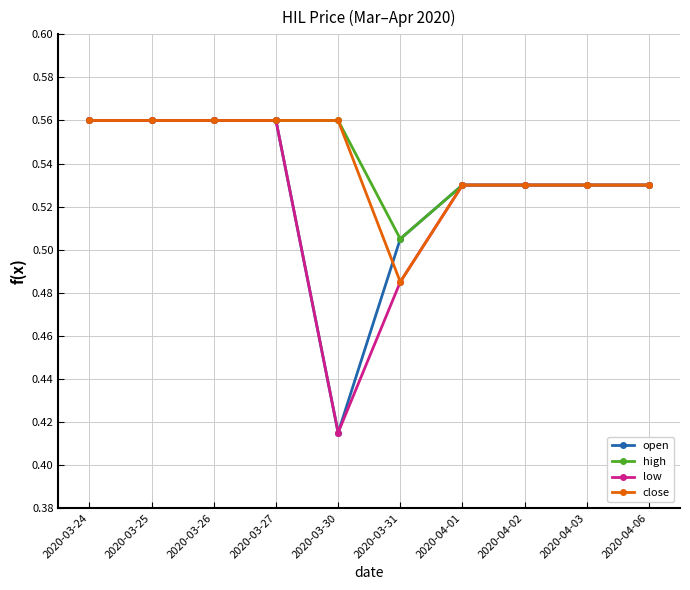

How many lines are shown in the chart?

4